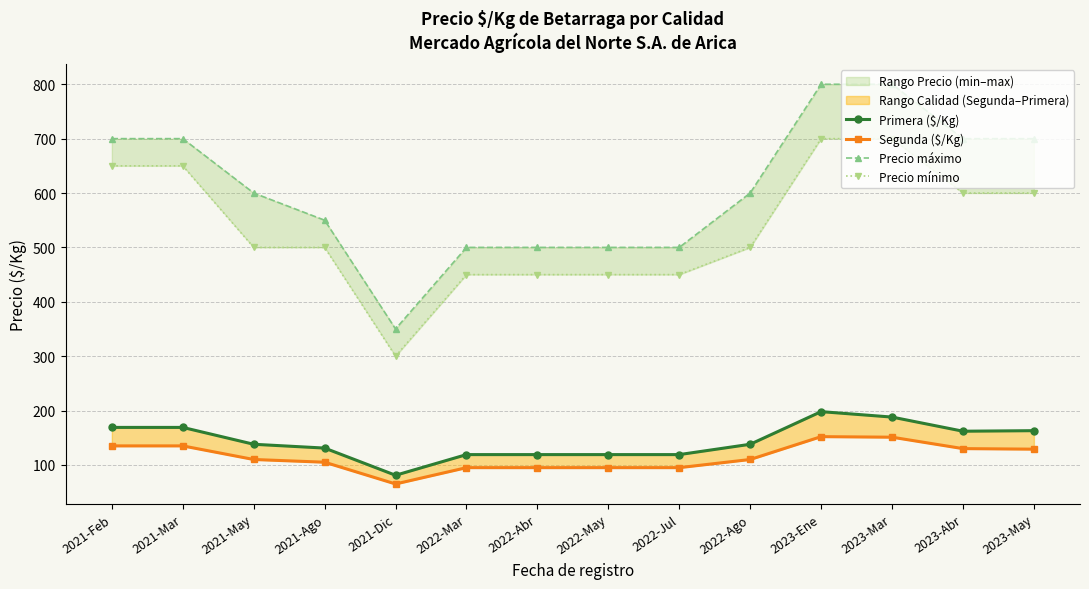

At which category does the chart reach its peak across all series?

2023-Ene